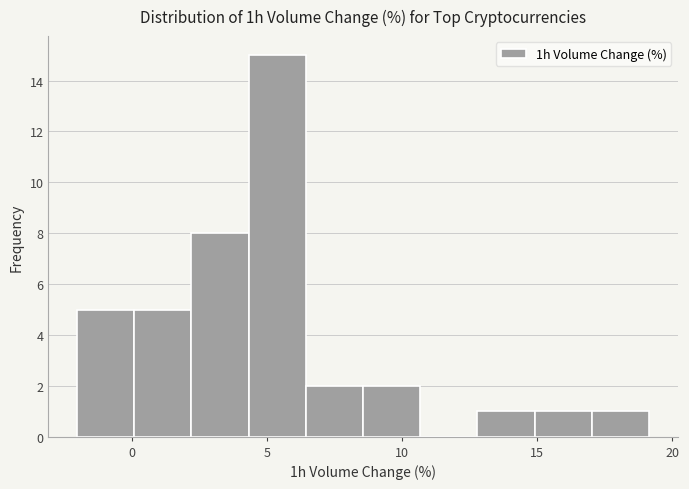

Reading left to right, list every bar in this chart as the range it spans on the x-axis followed by its height. Neither the bar edges nor the heights are printed on the chart, so give them approximately, as read against the axes.

-2.0 to 0.0: 5
0.0 to 2.0: 5
2.0 to 4.5: 8
4.5 to 6.5: 15
6.5 to 8.5: 2
8.5 to 10.5: 2
10.5 to 13.0: 0
13.0 to 15.0: 1
15.0 to 17.0: 1
17.0 to 19.0: 1